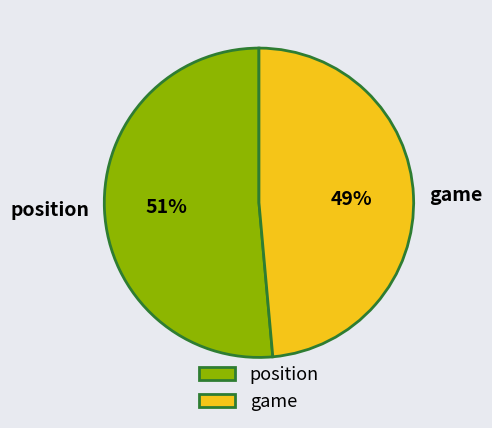

To the nearest percent, what is the combined percentage of position and game?

100%